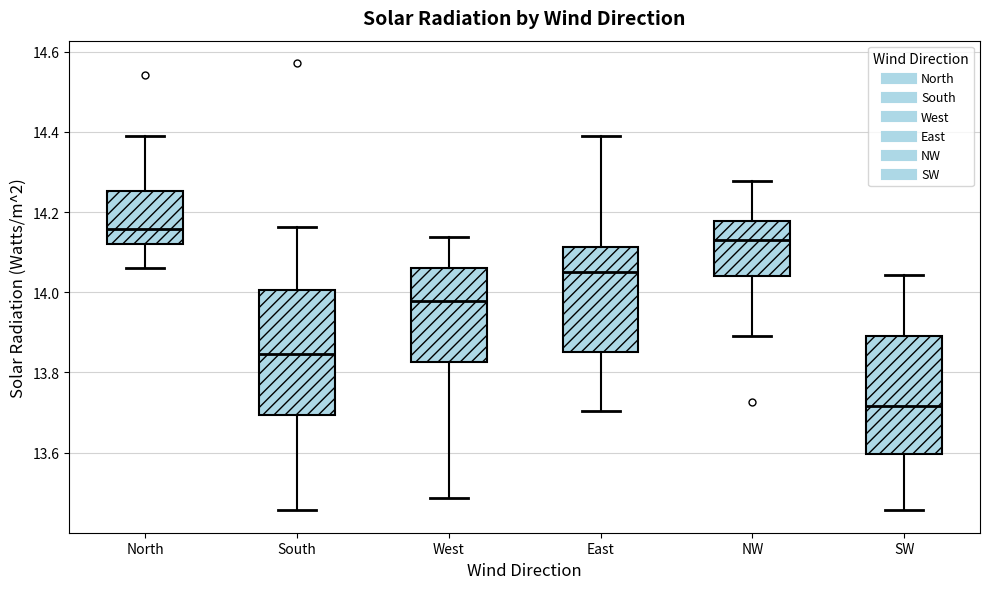

Which box's median line is the lowest?

SW